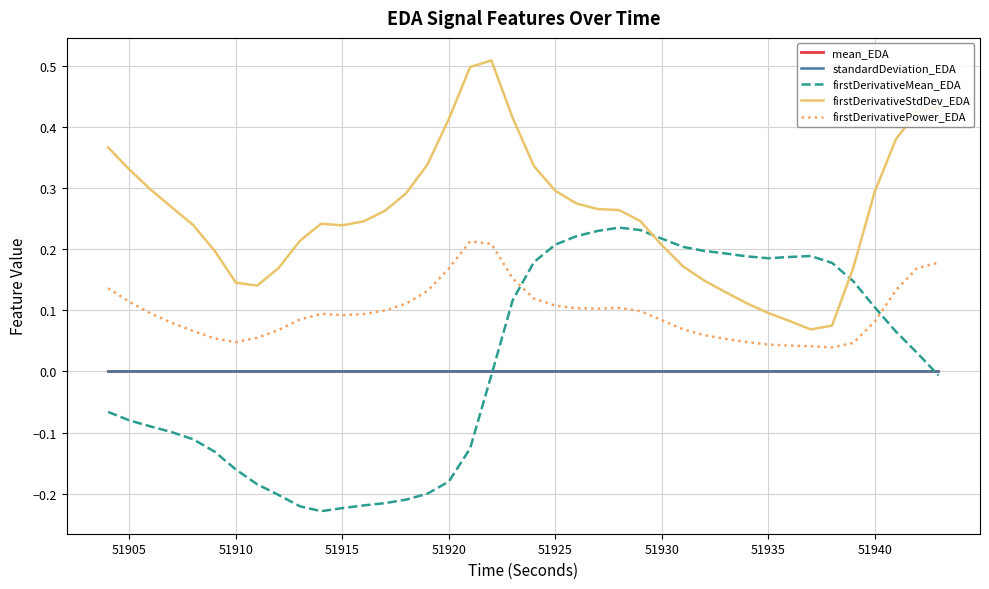

In mean_EDA, how many points are lower than both neighbors (excluding endpoints)?

1